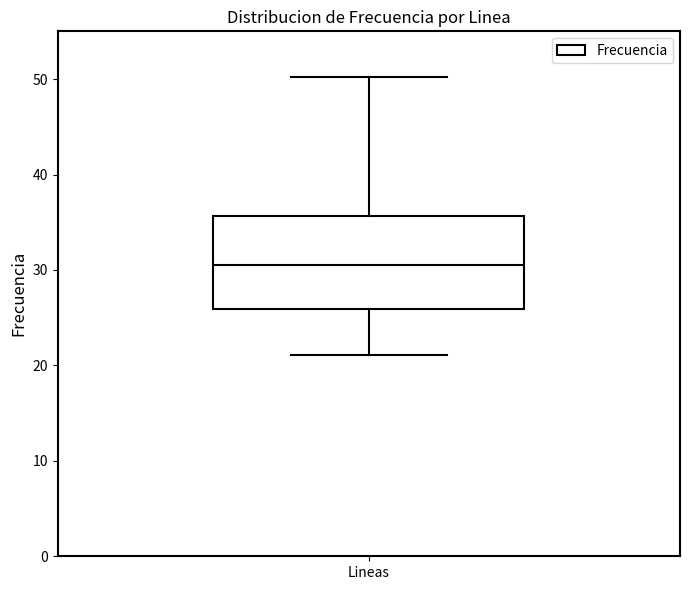

Where is the upper edge of the box for Lineas on the y-axis? The values are not printed on the chart, so give them approximately, as read against the axis.

36